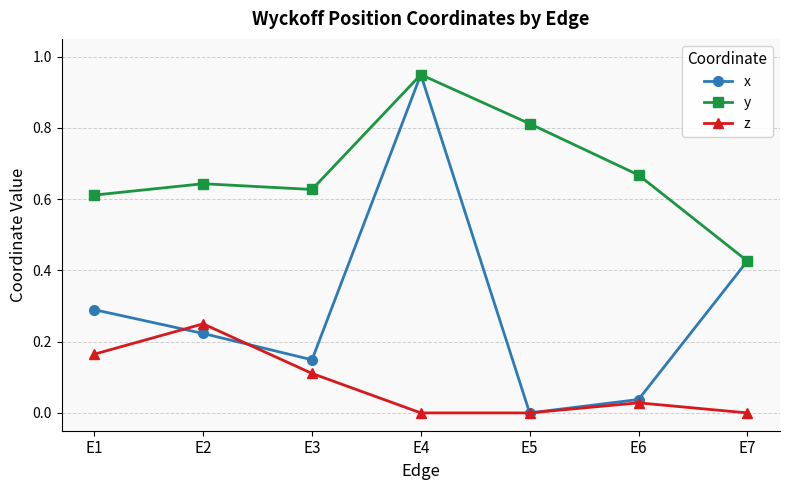

How many interior local valleys does the x series have?

2